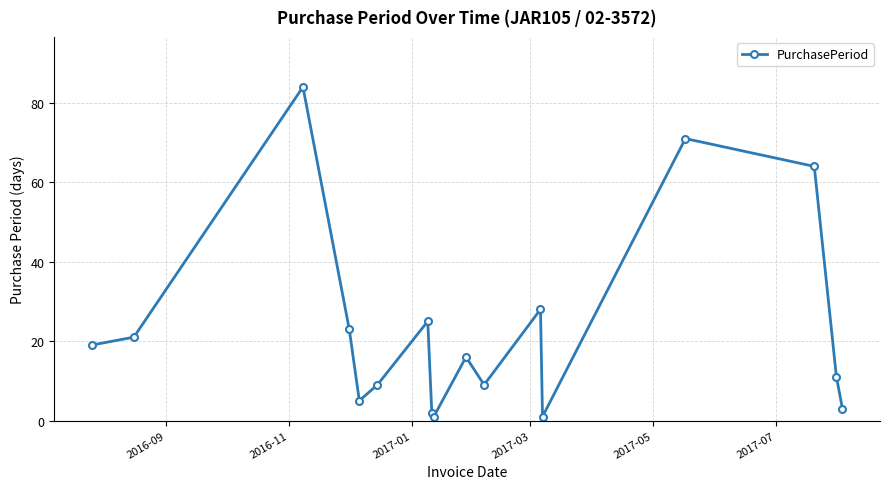

How many interior local peaks (higher than both neighbors) does the data have?

5